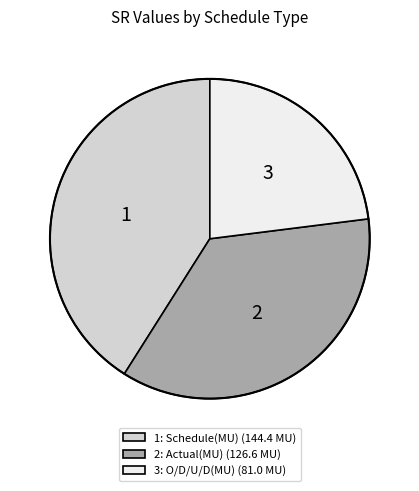

How many slices are in this pie chart?

3